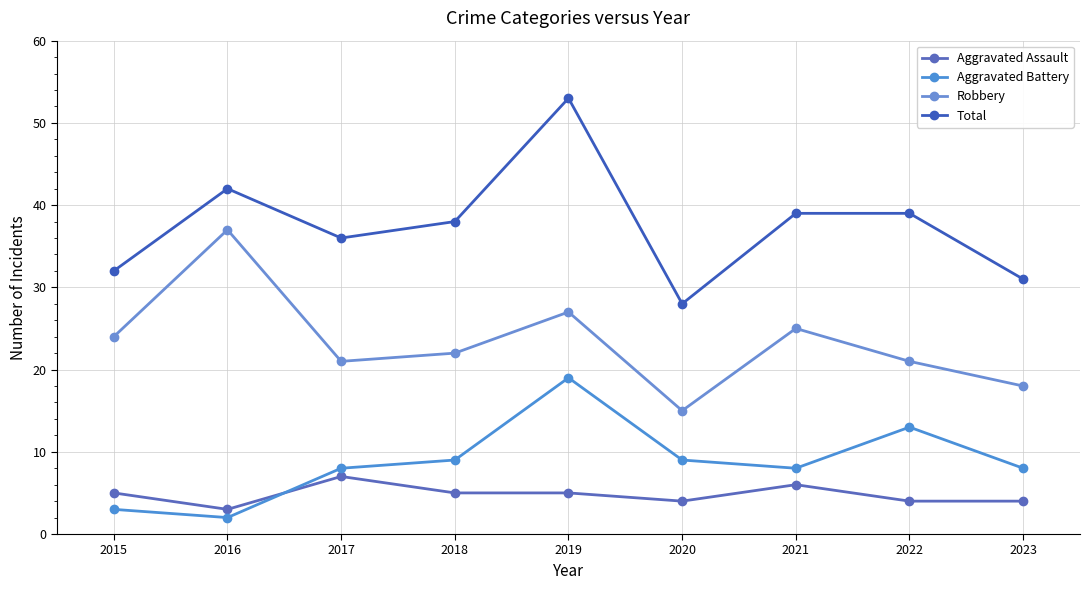

What is the value of the Aggravated Assault point at the 6th from the left?

4